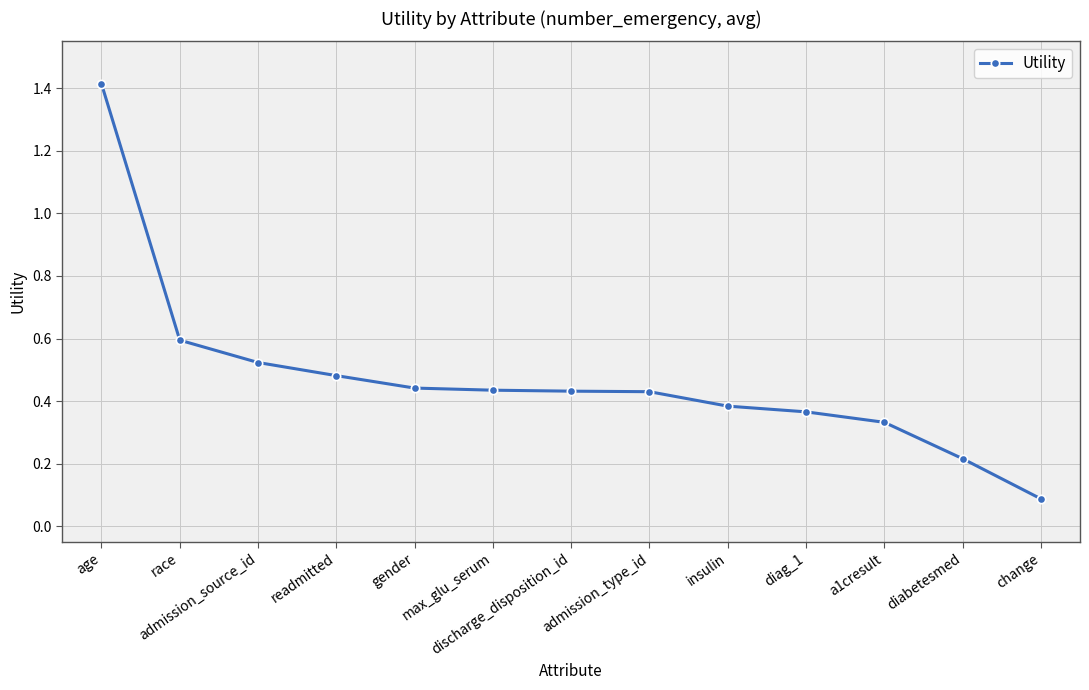

What is the greatest value displayed?

1.4